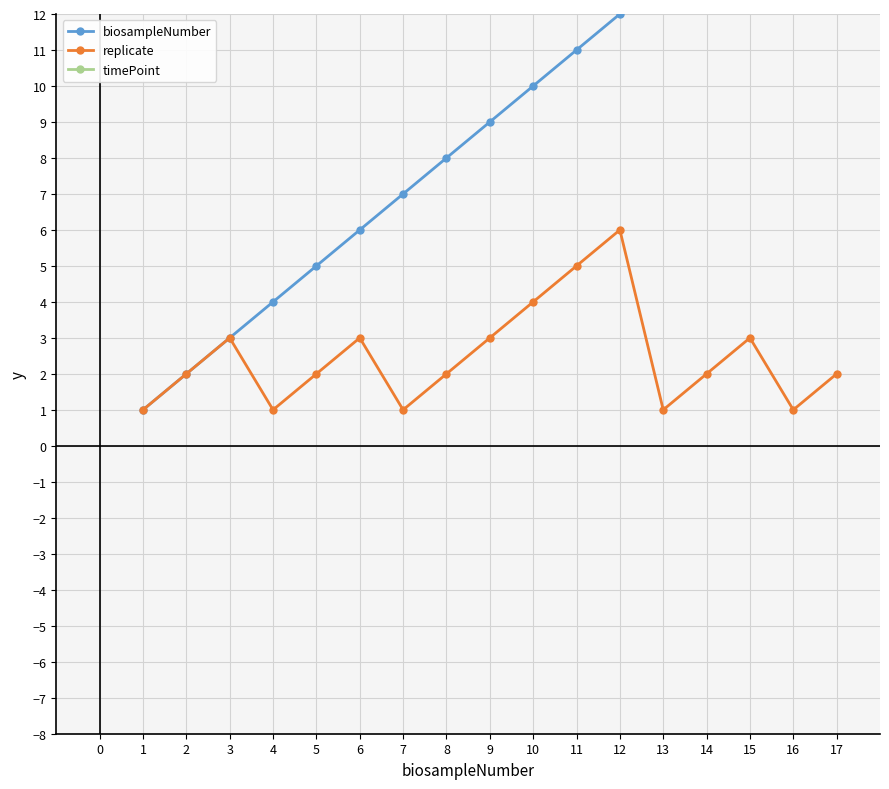

Does the chart have visible grid lines?

Yes